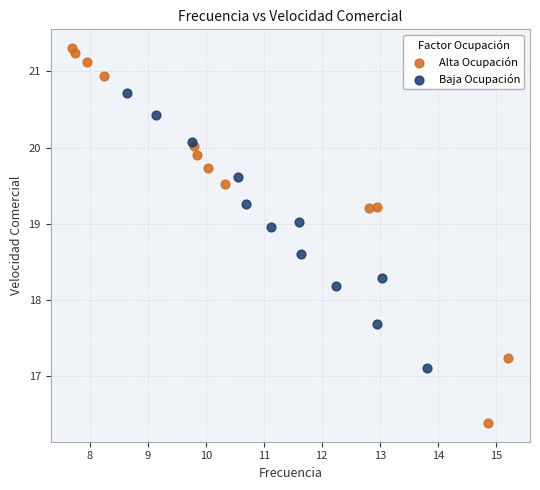

Which series contains the highest Y value?

Alta Ocupación